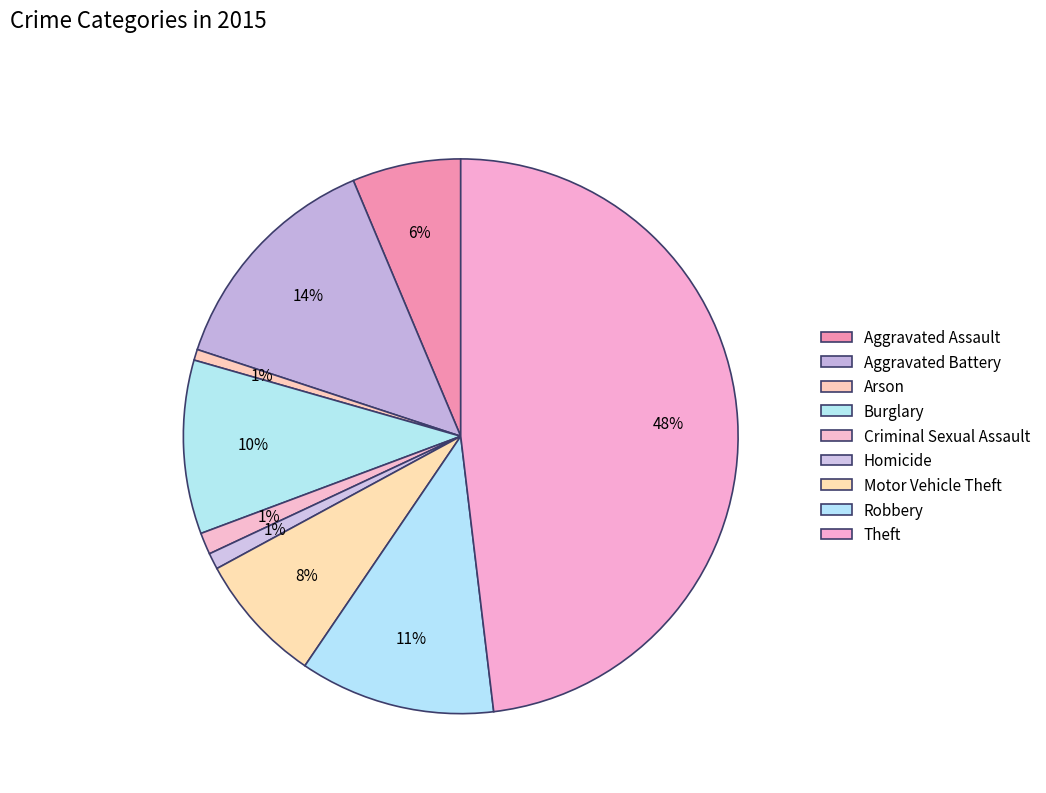

To the nearest percent, what is the average slice percentage?

11%